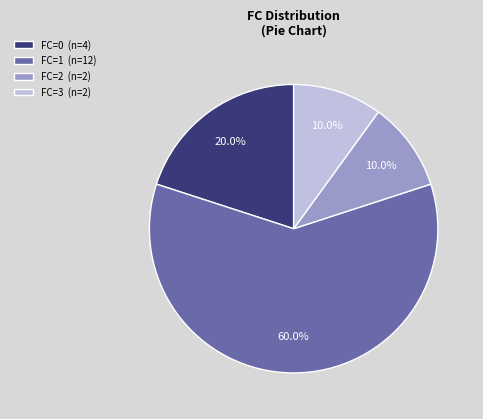

Is the sum of FC=3 (n=2) and FC=2 (n=2) greater than half?

No